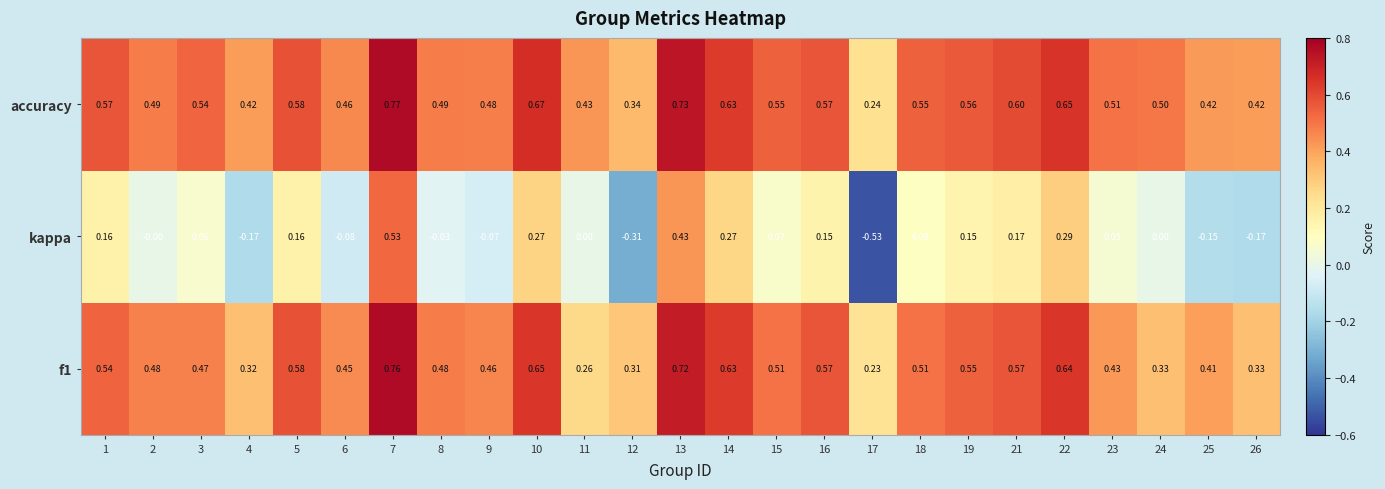

Which series has the largest total across all categories?

accuracy